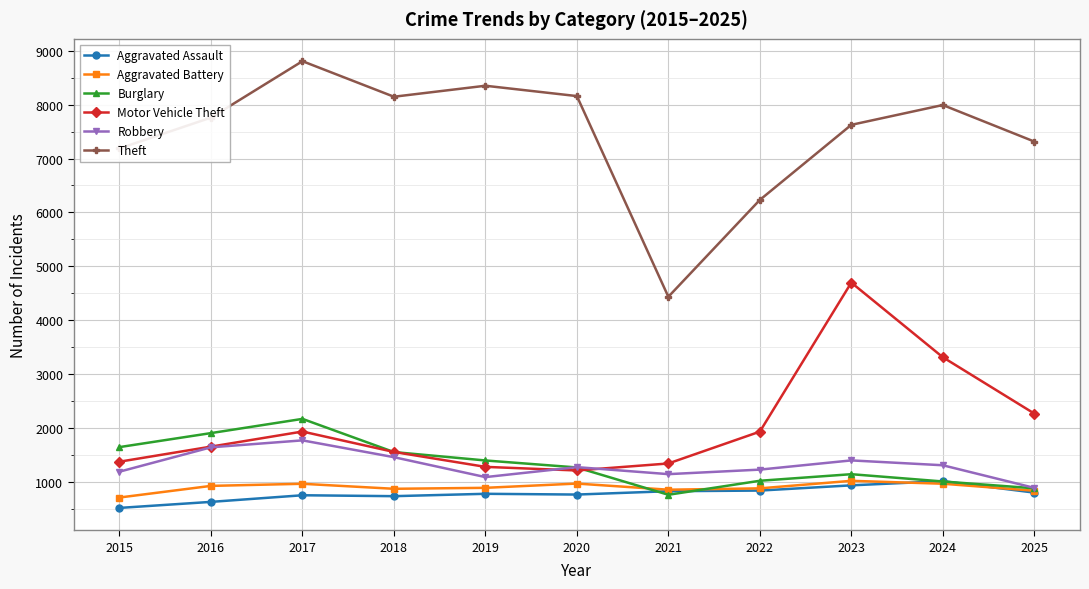

True or false: Burglary and Theft intersect in this chart.

False